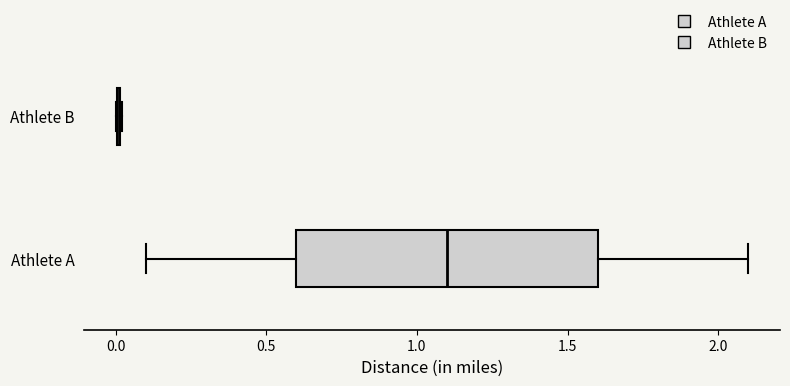

Where does the left whisker of the box for Athlete A end on the x-axis? The values are not printed on the chart, so give them approximately, as read against the axis.

0.1